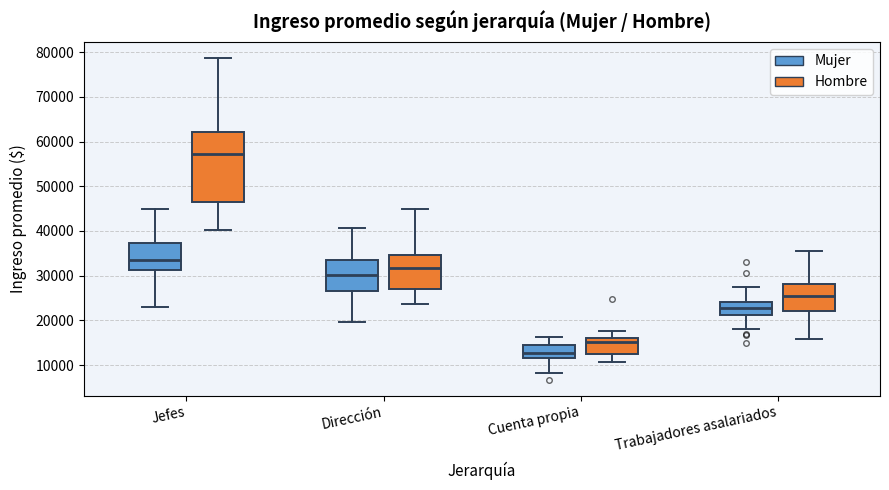

Where does the upper whisker of the box for Dirección (Mujer) end on the y-axis? The values are not printed on the chart, so give them approximately, as read against the axis.

41000